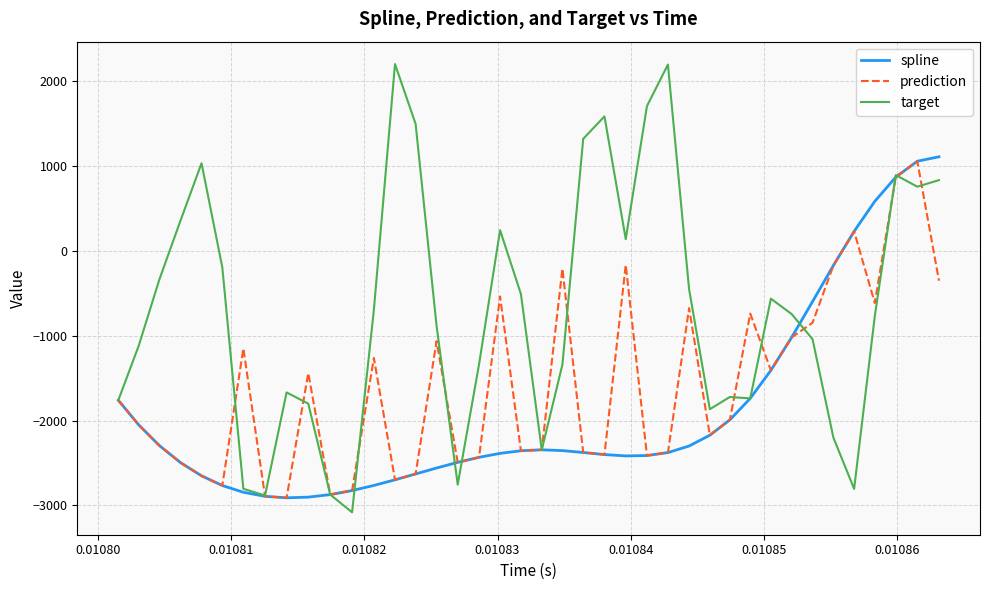

List the series in order of their overall mean, lowest first.

spline, prediction, target